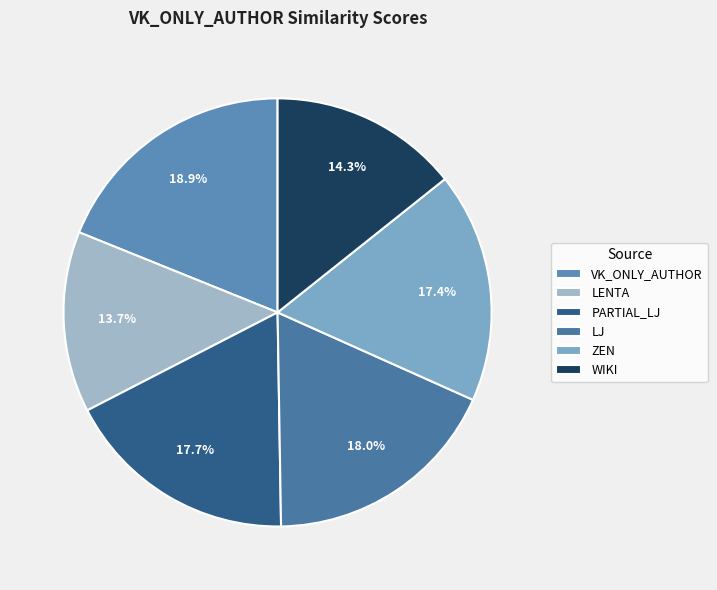

What portion of the pie excludes VK_ONLY_AUTHOR?

81.1%